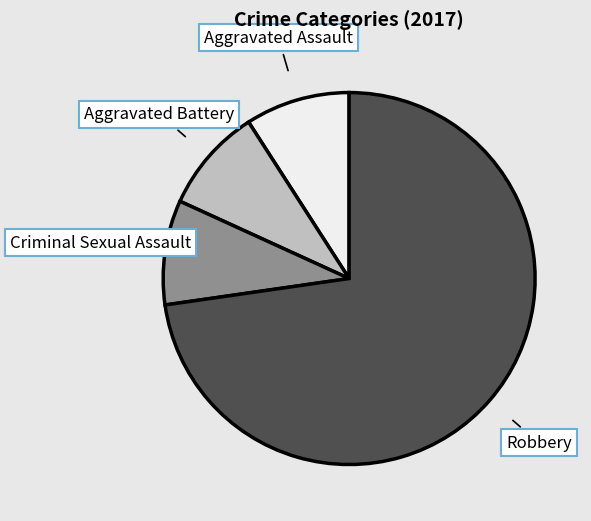

Count the number of slices in the pie.

4